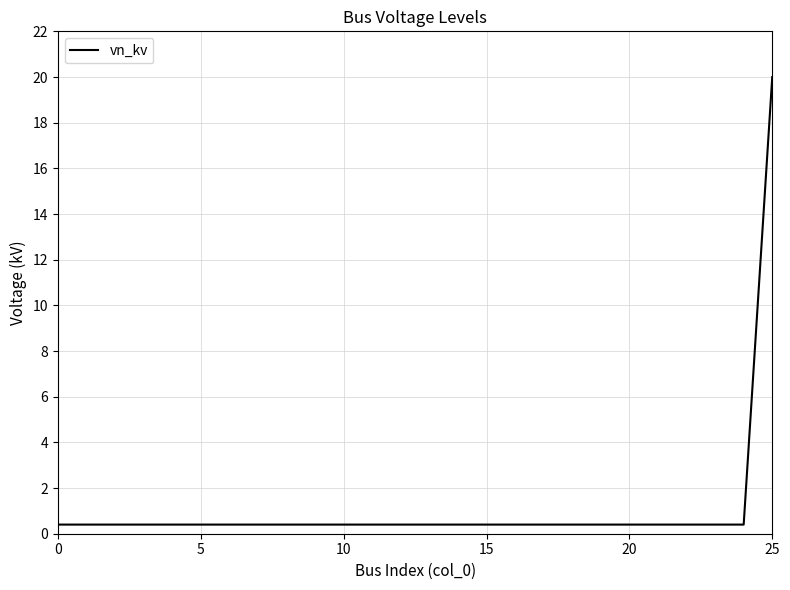

What is the difference between the maximum and minimum values?

19.6